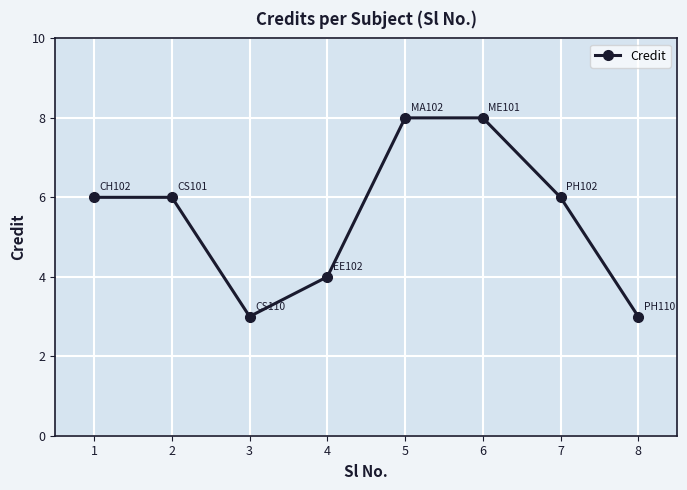

Between 5 and 2, which is larger?

5